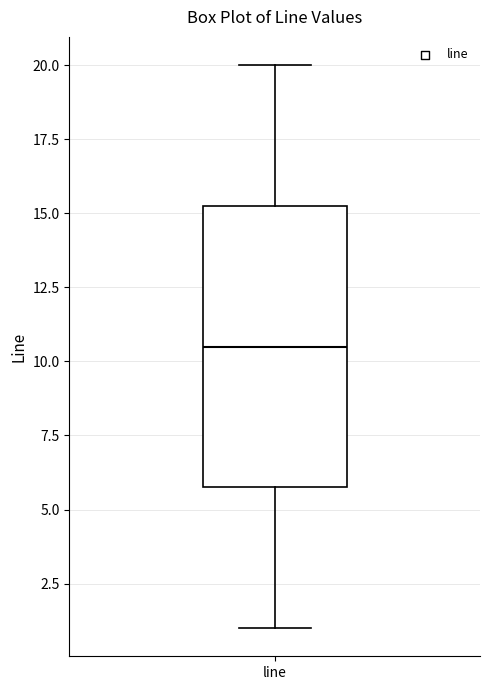

Read this box plot against the y-axis: the position of the median line, the range covered by the box, and the ends of both whiskers. The values are not printed on the chart, so give them approximately, as read against the axis.

median 10.5, box 6.0 to 15.5, whiskers 1.0 to 20.0